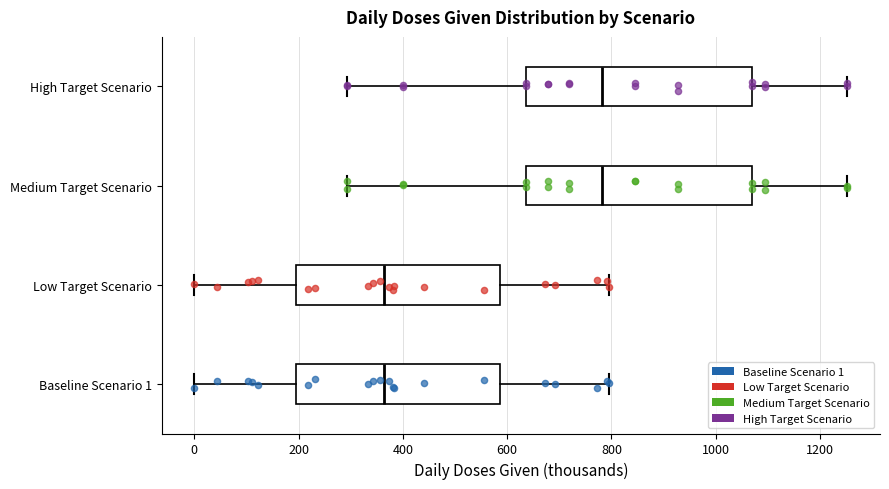

Reading bottom to top, transcribe this box plot: for each box, give where its median line is, the range the box spans, and where its two whiskers end, as read against the x-axis. The values are not printed on the chart, so give them approximately, as read against the axis.

Baseline Scenario 1: median 360, box 200 to 580, whiskers 0 to 800
Low Target Scenario: median 360, box 200 to 580, whiskers 0 to 800
Medium Target Scenario: median 780, box 640 to 1060, whiskers 300 to 1260
High Target Scenario: median 780, box 640 to 1060, whiskers 300 to 1260